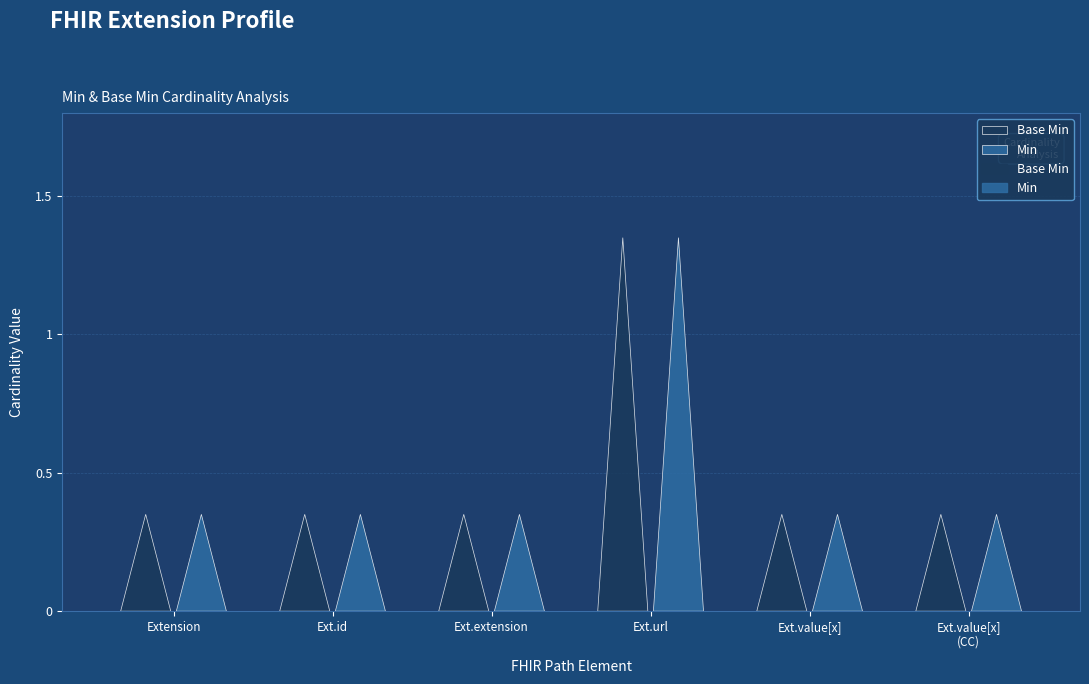

True or false: Min and Base Min intersect in this chart.

False